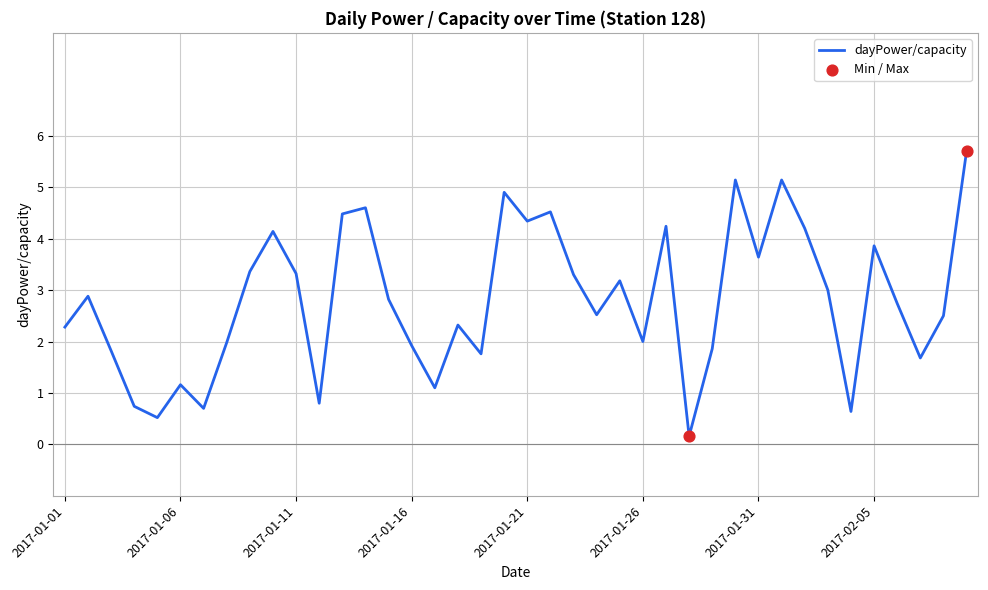

What is the greatest value displayed?

5.7